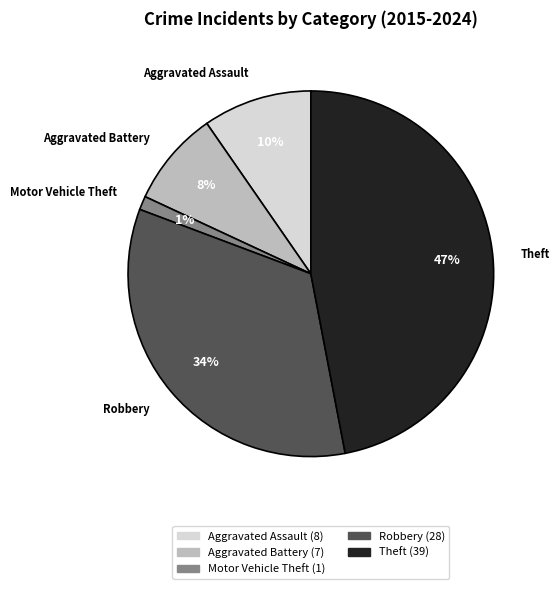

To the nearest percent, what is the difference between the largest and smallest slice percentages?

46%